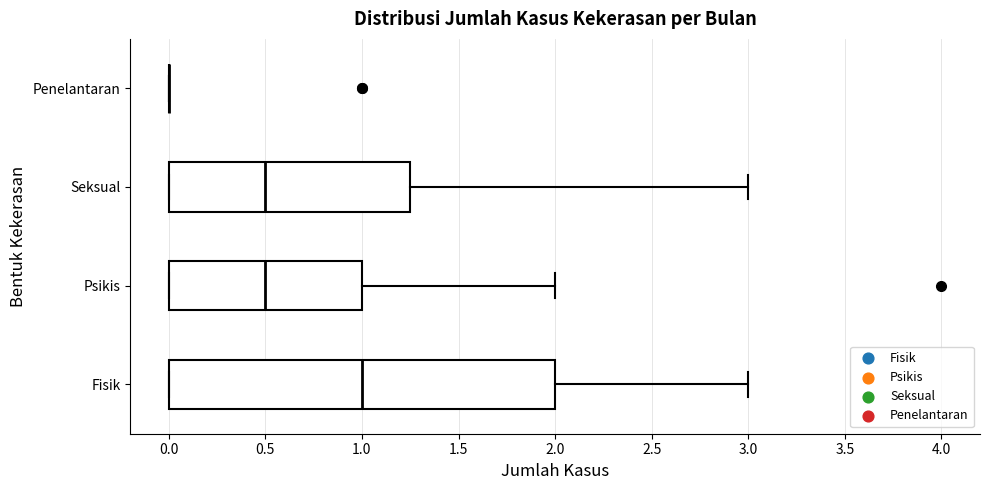

Where is the left edge of the box for Psikis on the x-axis? The values are not printed on the chart, so give them approximately, as read against the axis.

0.00